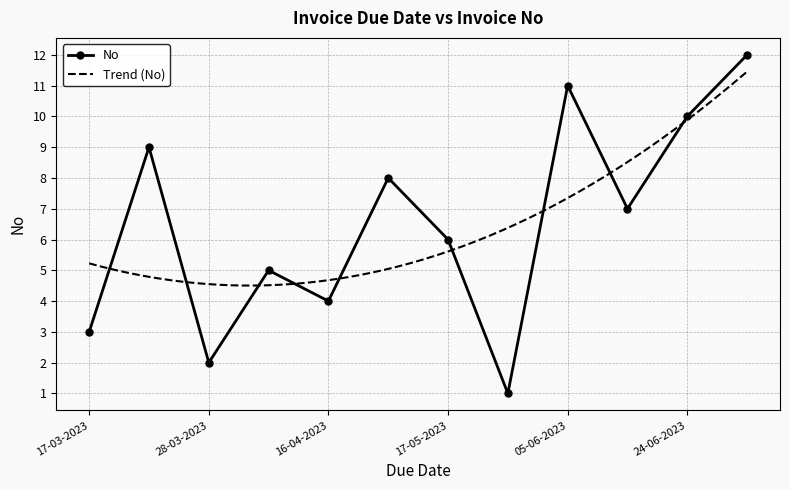

How many categories are shown in the chart?

12